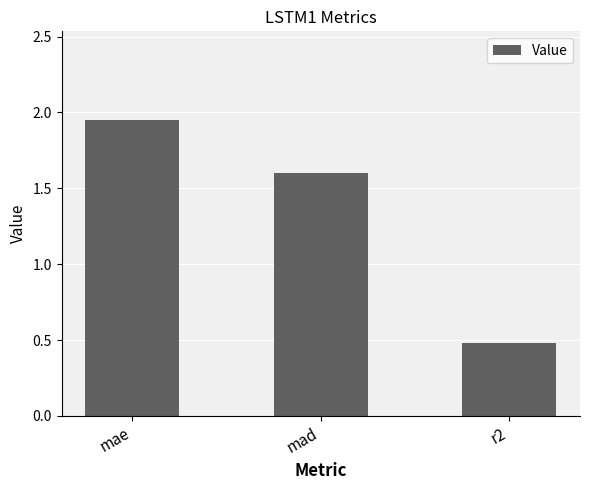

What is the label of the 2nd bar from the left?

mad